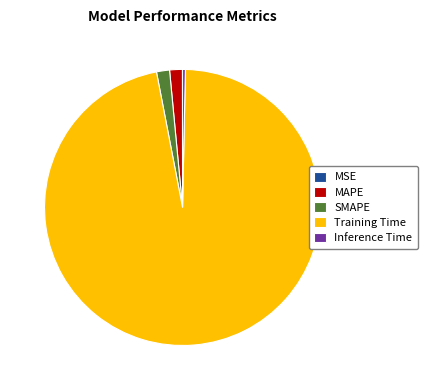

True or false: MAPE accounts for 1% of the total.

True